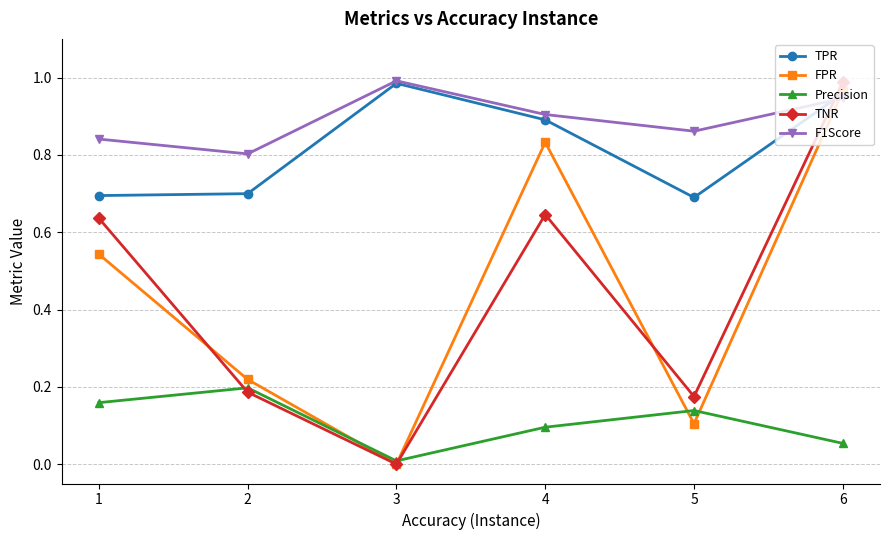

What is the difference between the second highest and second lowest values in the TPR series?

0.3